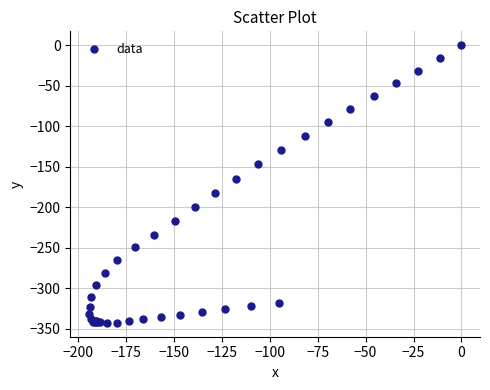

What Y value in the scatter plot is closest to -171?

-165.0